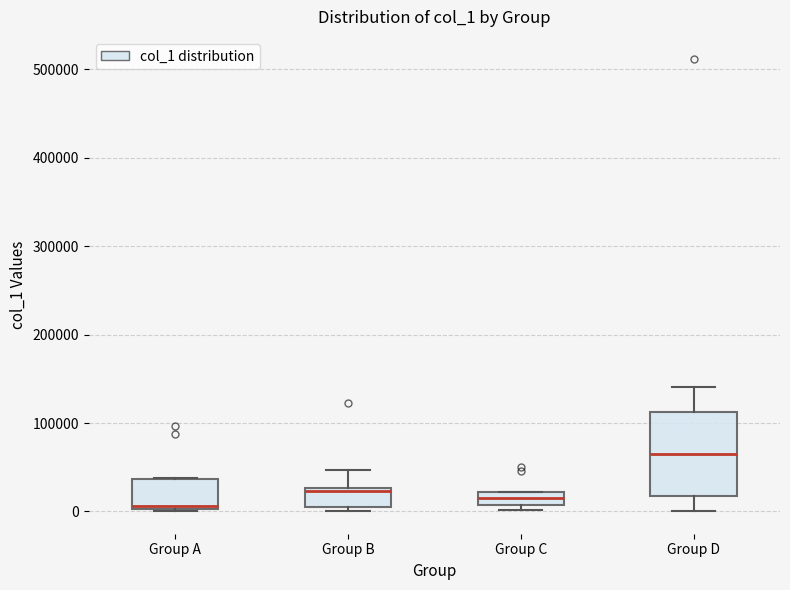

Where is the lower edge of the box for Group A on the y-axis? The values are not printed on the chart, so give them approximately, as read against the axis.

0